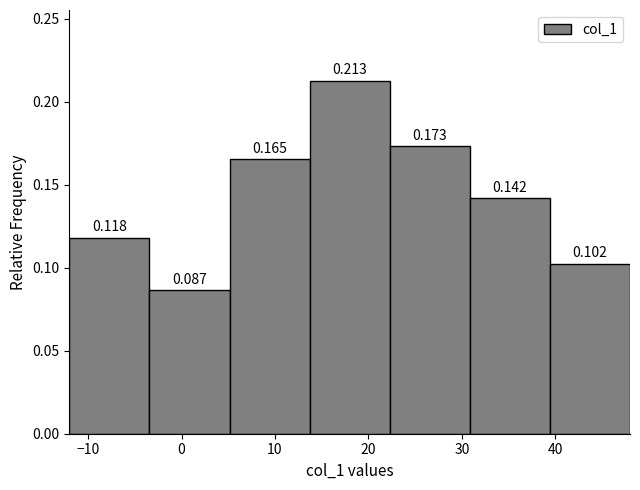

Which range on the x-axis has the tallest bar?

14 to 22